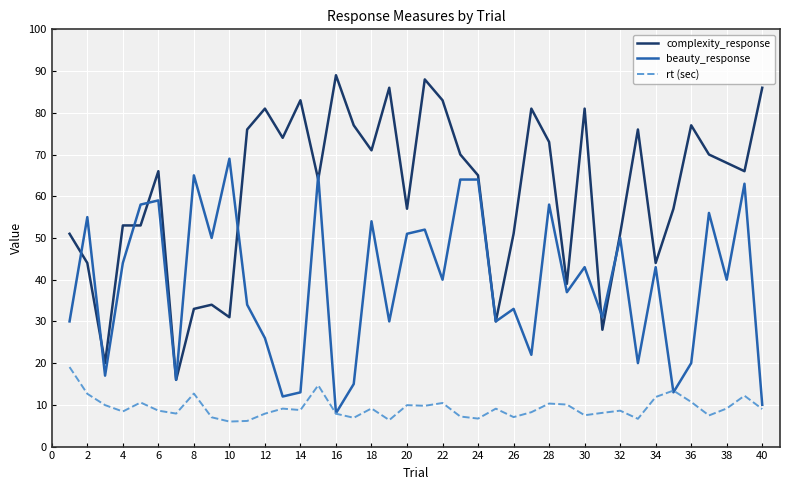

What is the lowest value of the beauty_response series?

8.0